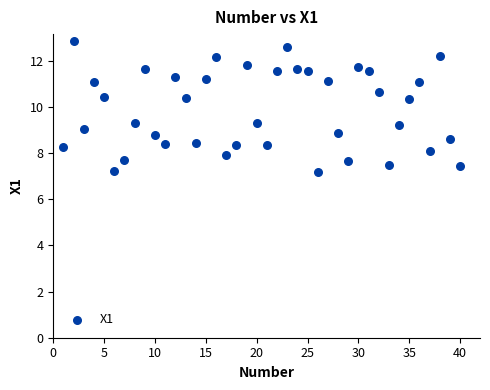

What is the range of X values (max minus min)?

39.0